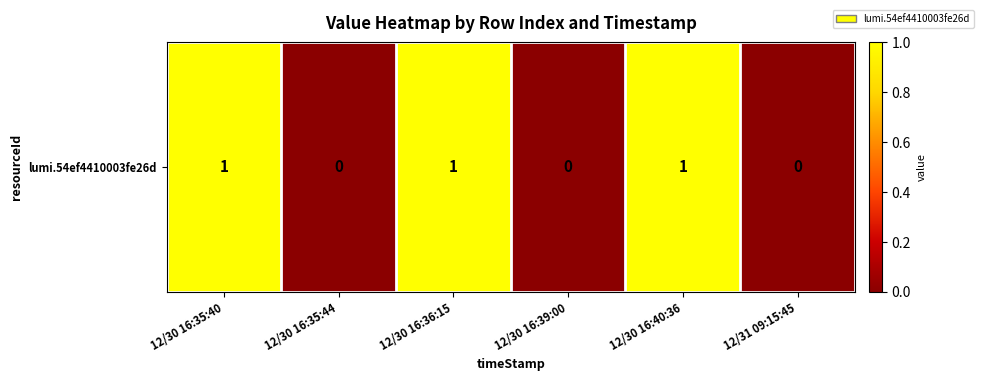

Reading right to left, transcribe all the data shown in this chart.

0	1	0	1	0	1